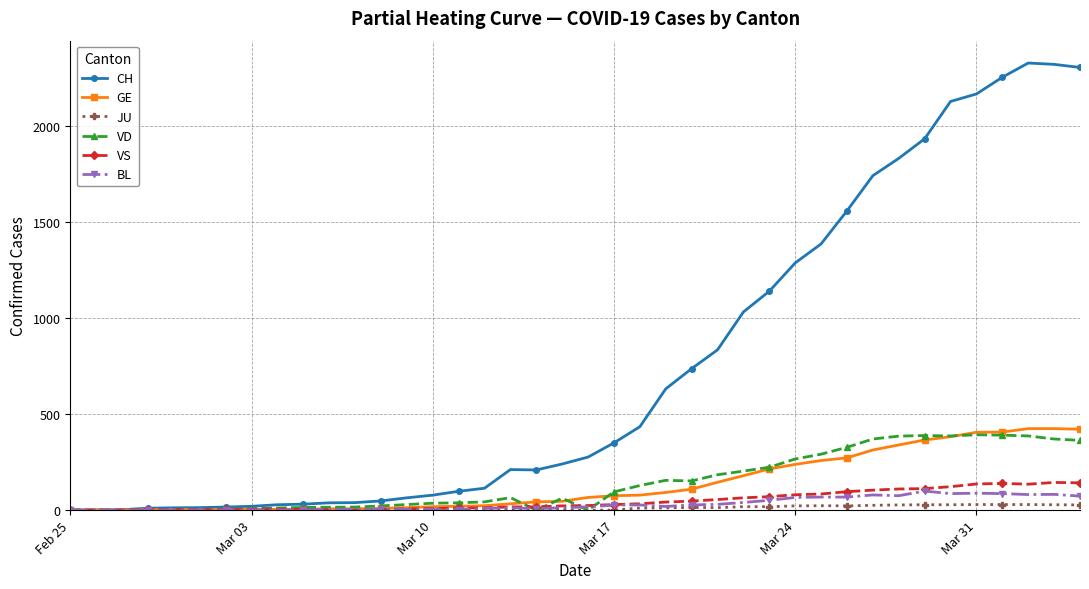

Which series has the largest total across all categories?

CH